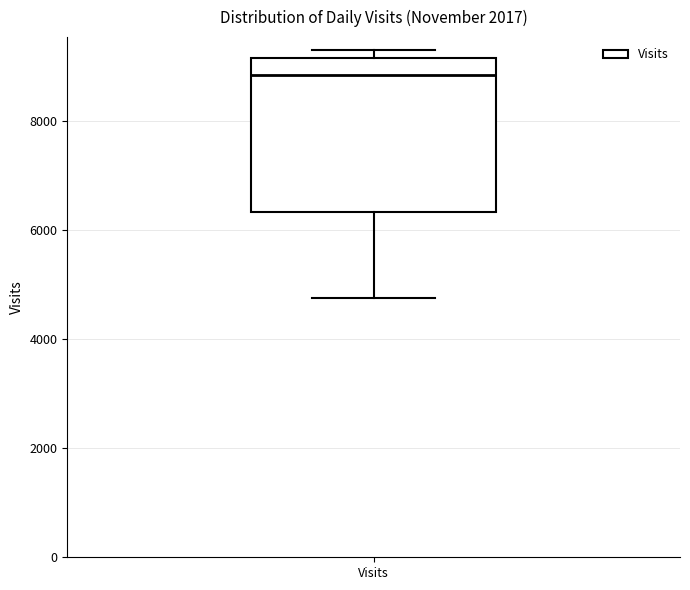

Read this box plot against the y-axis: the position of the median line, the range covered by the box, and the ends of both whiskers. The values are not printed on the chart, so give them approximately, as read against the axis.

median 8800, box 6400 to 9200, whiskers 4800 to 9400